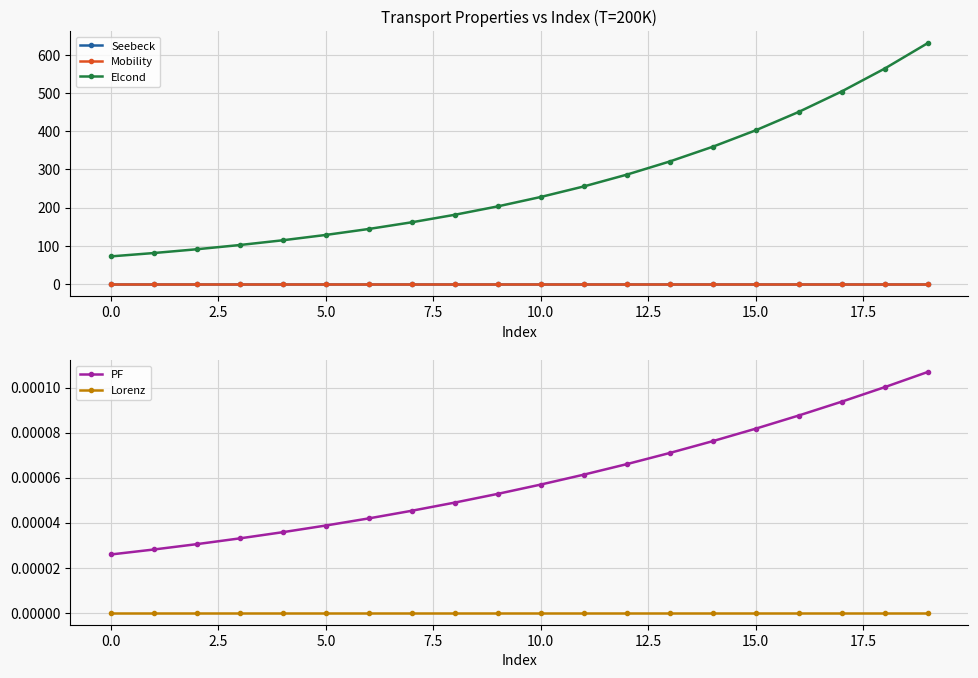

What position from the right is 11?

9